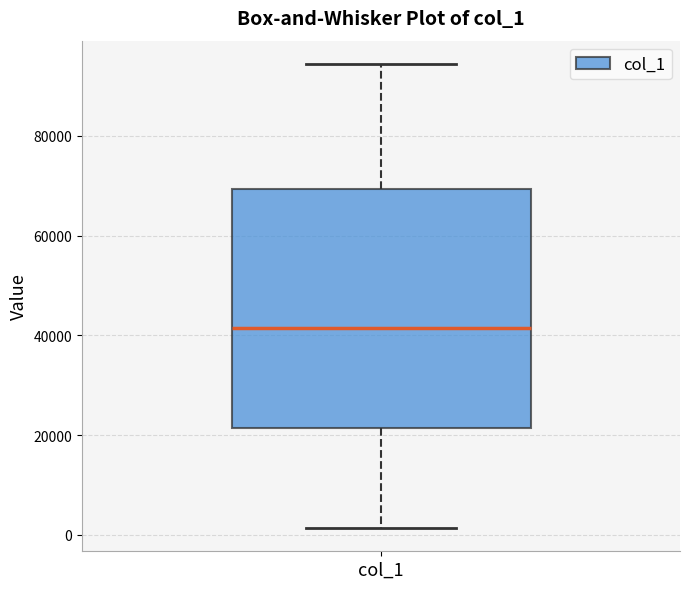

Where does the median line of the box for col_1 sit on the y-axis? The values are not printed on the chart, so give them approximately, as read against the axis.

42000